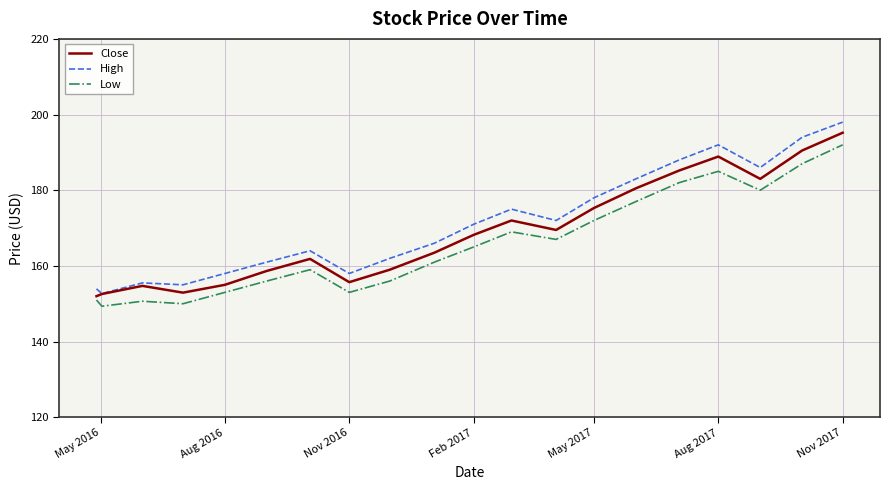

What are all the series names shown in the legend?

Close, High, Low